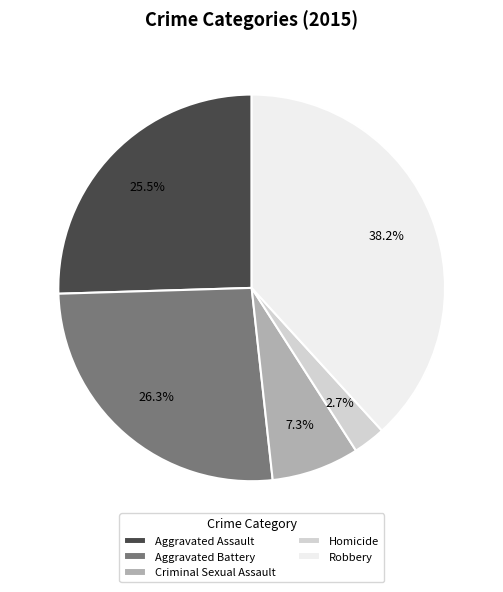

How many slices are in this pie chart?

5